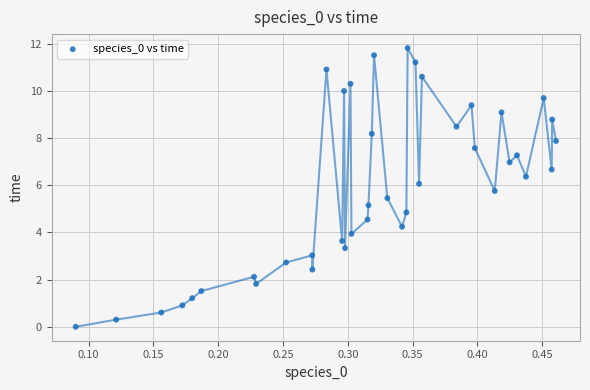

What is the range of X values (max minus min)?

0.4